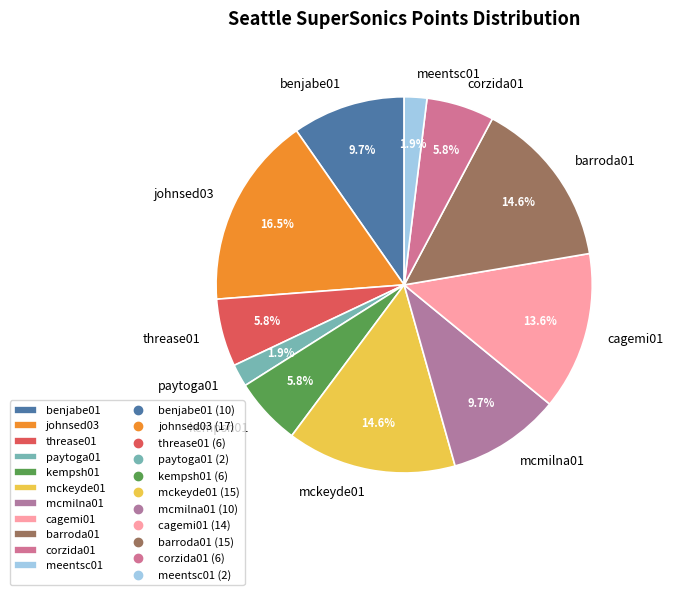

True or false: johnsed03 accounts for 4% of the total.

False